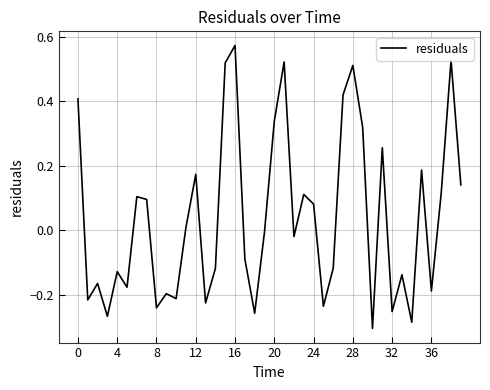

True or false: the data has more than 1 interior local peaks.

True